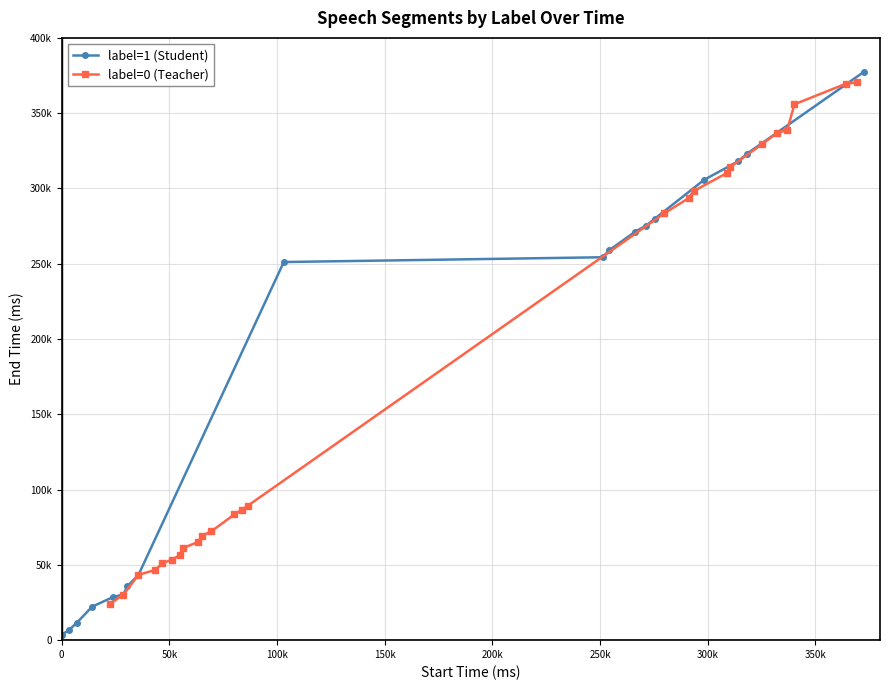

What is the average value?

177325